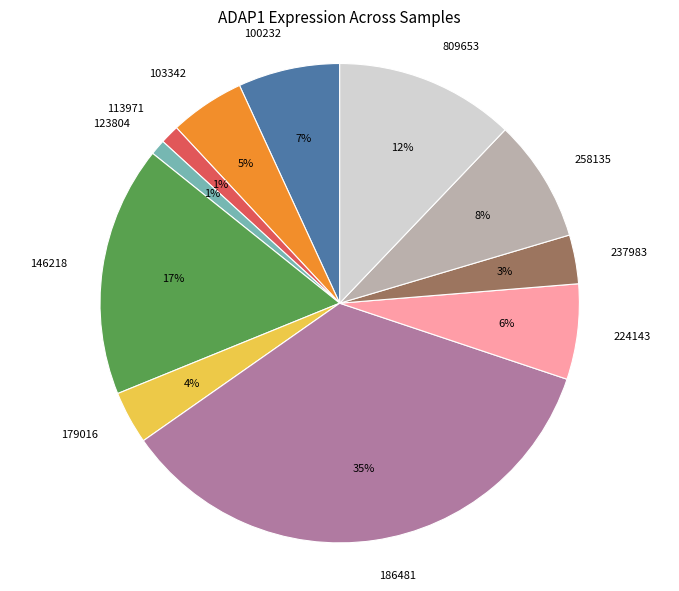

Which has a higher value, 100232 or 179016?

100232